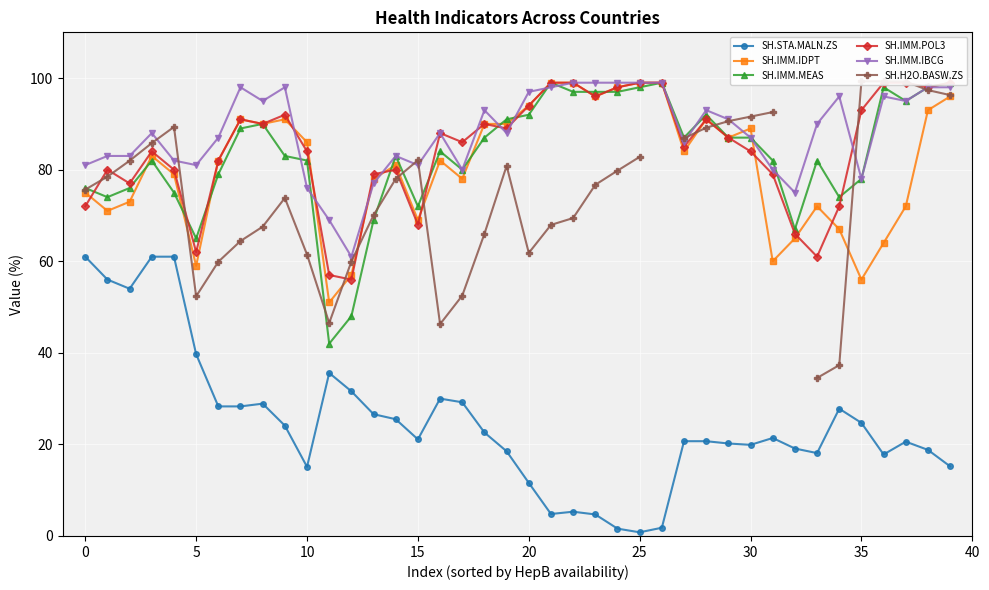

What is the label of the 20th point from the right?

20